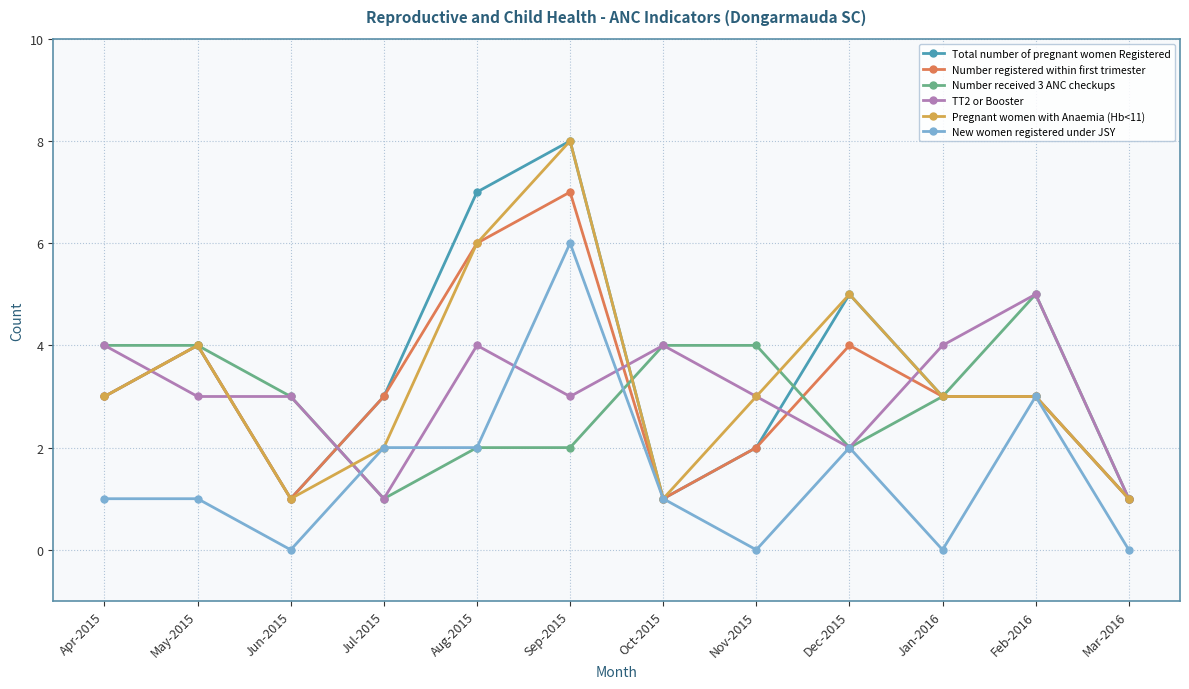

The value of Number received 3 ANC checkups at Jun-2015 is 4. True or false?

False